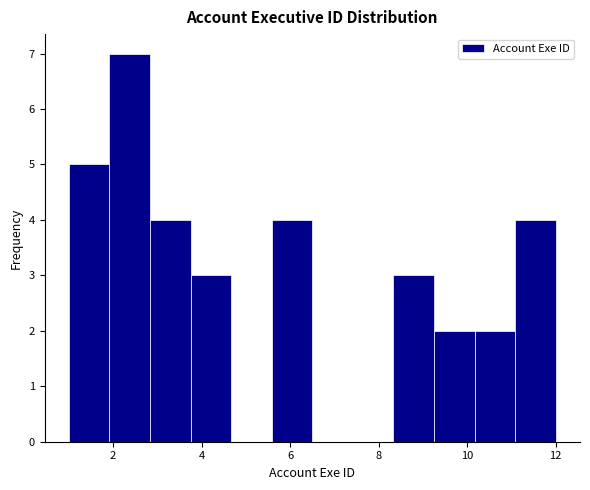

What is the height of the bar covering 2.0 to 2.8 on the x-axis? Neither the bar edges nor the heights are printed on the chart, so give them approximately, as read against the axes.

7